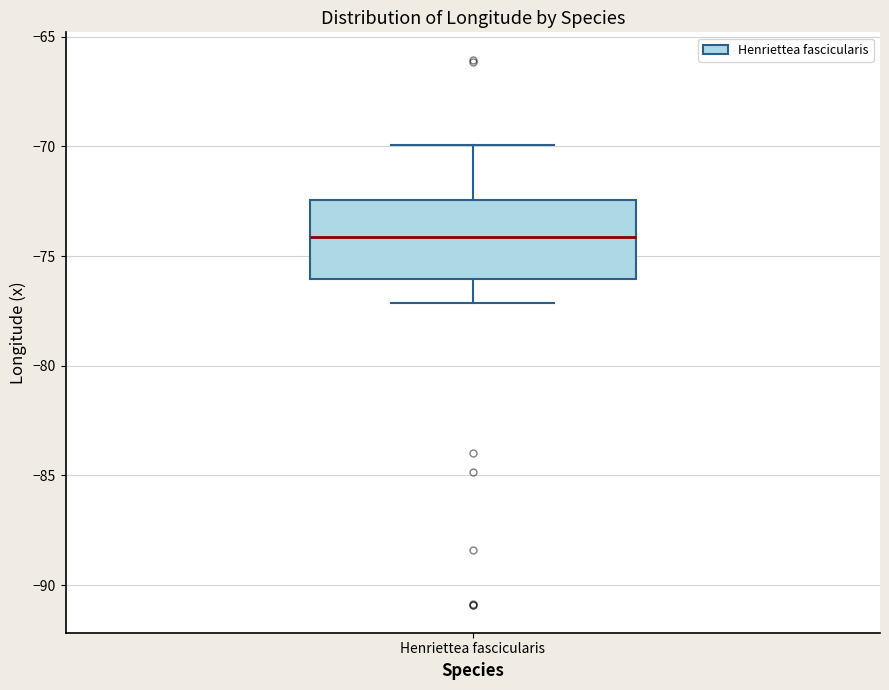

Transcribe this box plot: give where the median line is, the range the box spans, and where the two whiskers end, as read against the y-axis. The values are not printed on the chart, so give them approximately, as read against the axis.

median -74.0, box -76.0 to -72.5, whiskers -77.0 to -70.0